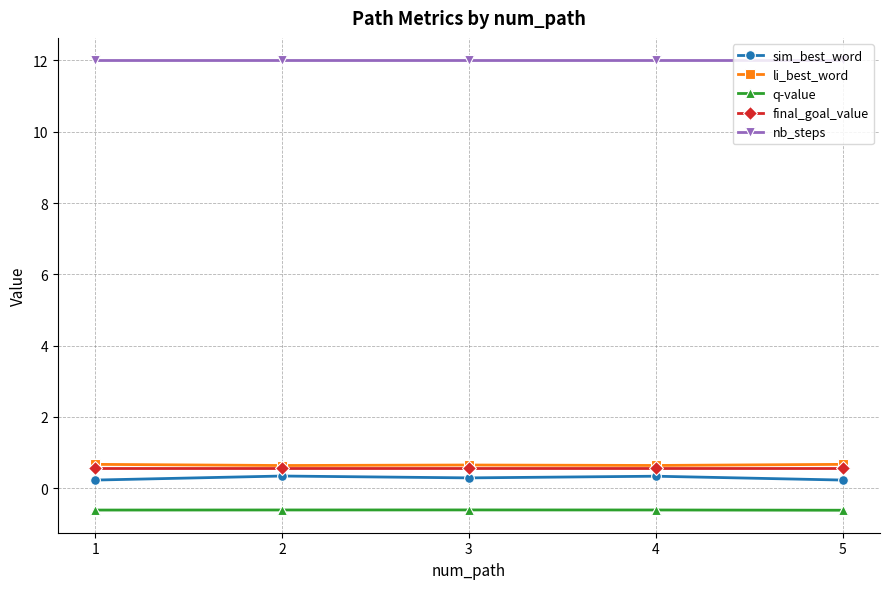

What is the value of the q-value point at the 2nd from the left?

-0.6